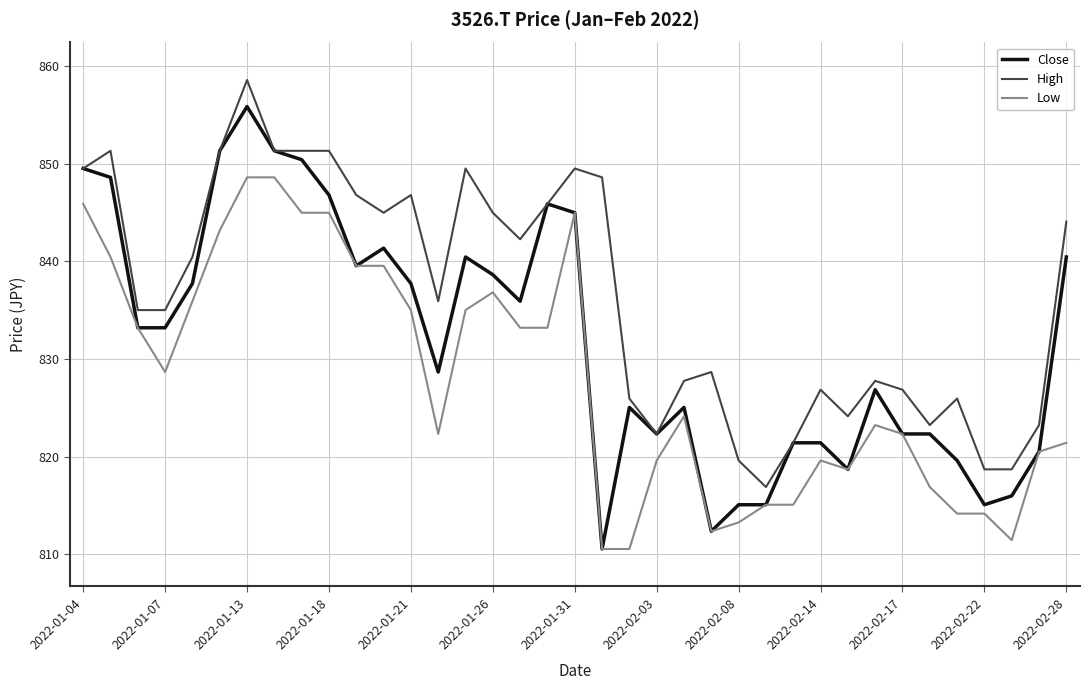

True or false: Low and High cross at least once.

False